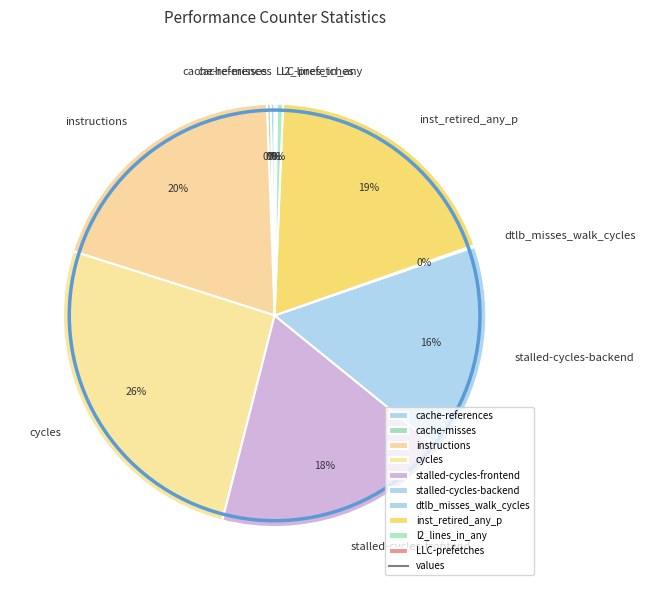

Is instructions the majority of the pie?

No